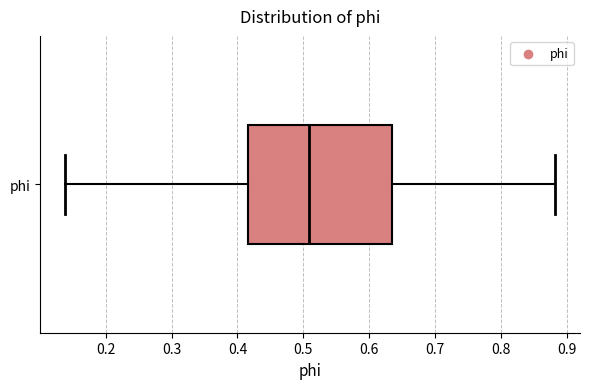

Read this box plot against the x-axis: the position of the median line, the range covered by the box, and the ends of both whiskers. The values are not printed on the chart, so give them approximately, as read against the axis.

median 0.51, box 0.42 to 0.63, whiskers 0.14 to 0.88